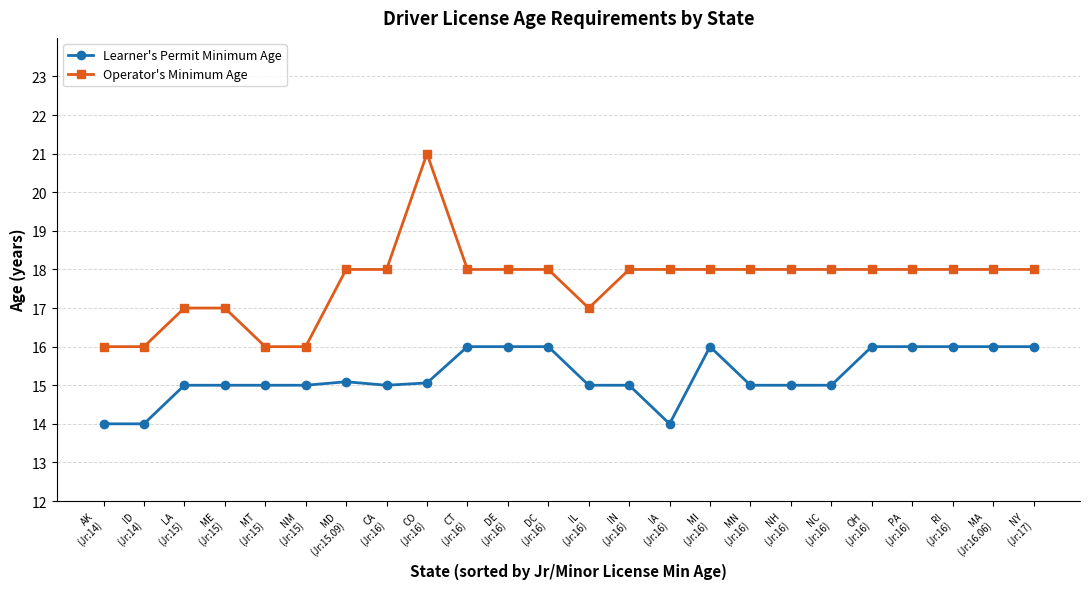

Reading left to right, list all the values displayed in this chart.

Learner's Permit Minimum Age: 14.0	14.0	15.0	15.0	15.0	15.0	15.1	15.0	15.1	16.0	16.0	16.0	15.0	15.0	14.0	16.0	15.0	15.0	15.0	16.0	16.0	16.0	16.0	16.0
Operator's Minimum Age: 16.0	16.0	17.0	17.0	16.0	16.0	18.0	18.0	21.0	18.0	18.0	18.0	17.0	18.0	18.0	18.0	18.0	18.0	18.0	18.0	18.0	18.0	18.0	18.0